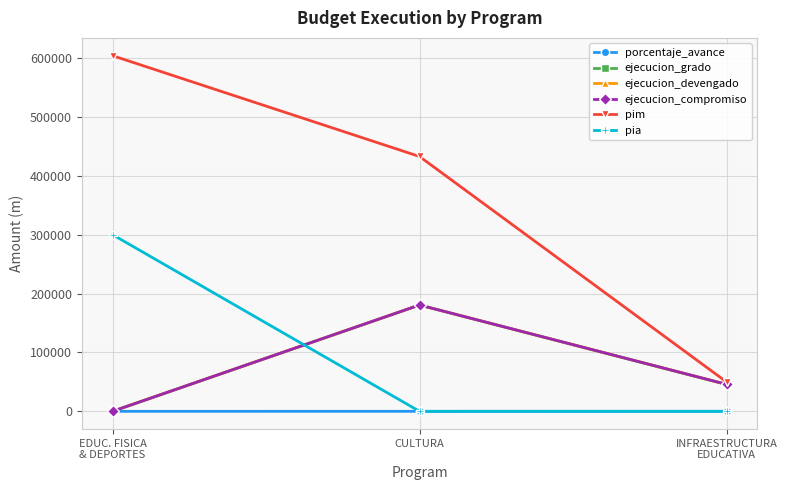

Does the chart have visible grid lines?

Yes